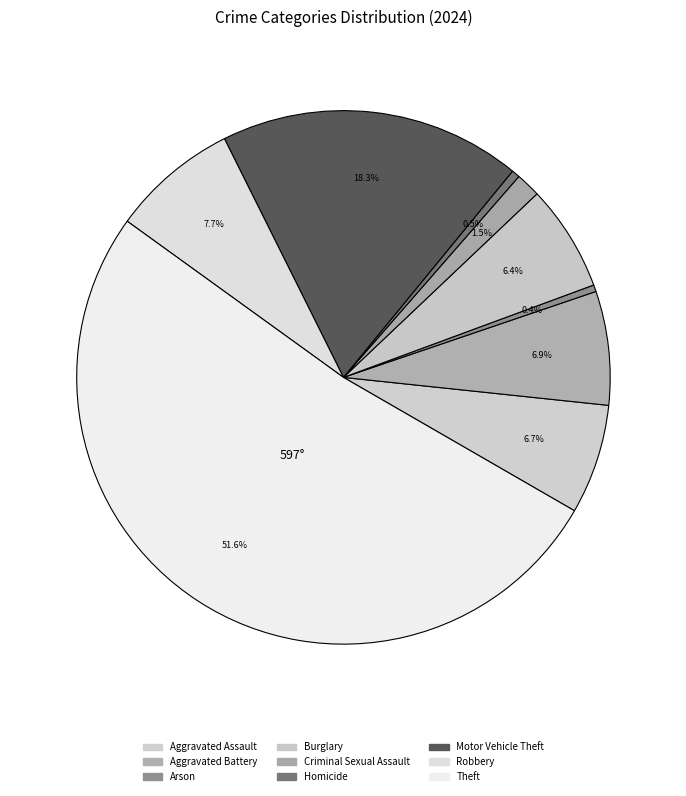

How many segments does this pie chart have?

9